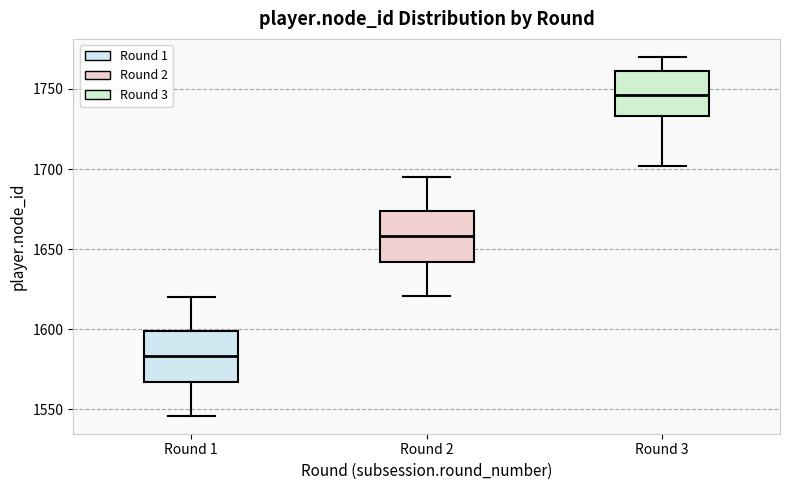

Reading left to right, transcribe this box plot: for each box, give where its median line is, the range the box spans, and where its two whiskers end, as read against the y-axis. The values are not printed on the chart, so give them approximately, as read against the axis.

Round 1: median 1585, box 1565 to 1600, whiskers 1545 to 1620
Round 2: median 1660, box 1640 to 1675, whiskers 1620 to 1695
Round 3: median 1745, box 1735 to 1760, whiskers 1700 to 1770